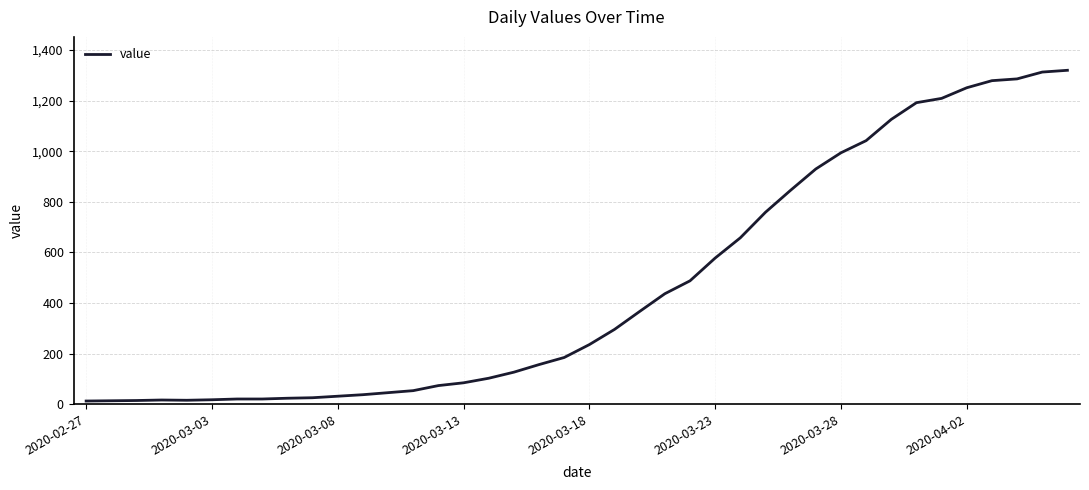

What is the difference between the maximum and minimum values?

1307